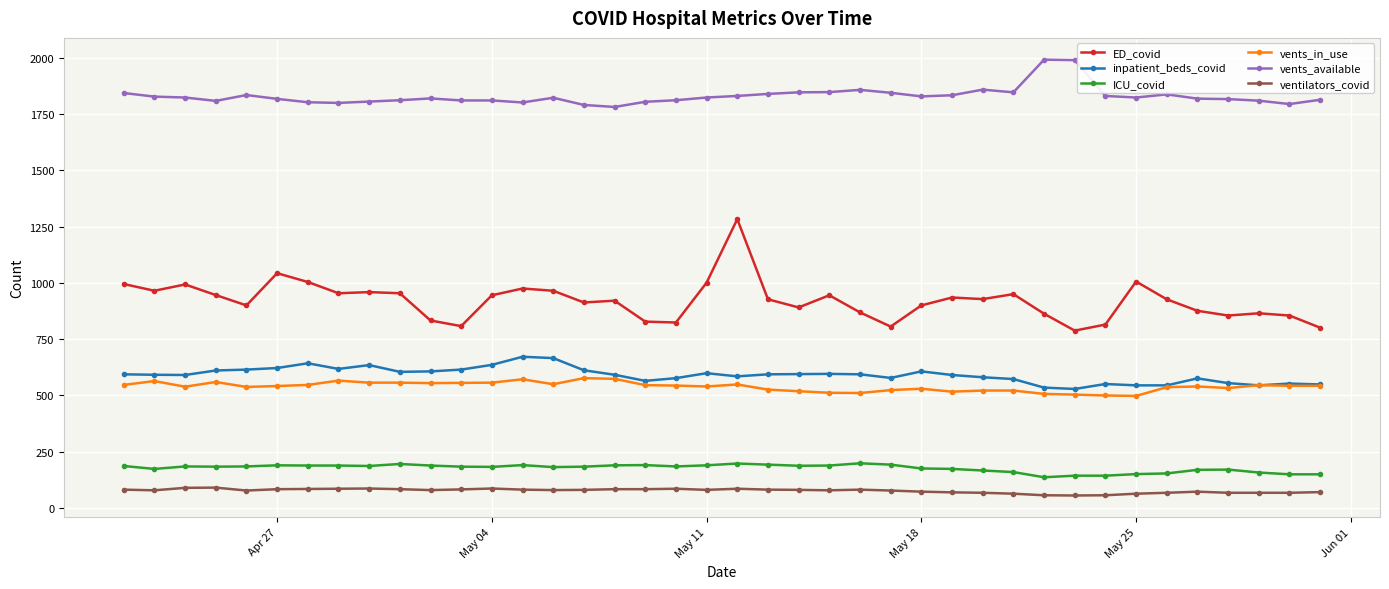

Which series has the largest range (max minus min)?

ED_covid